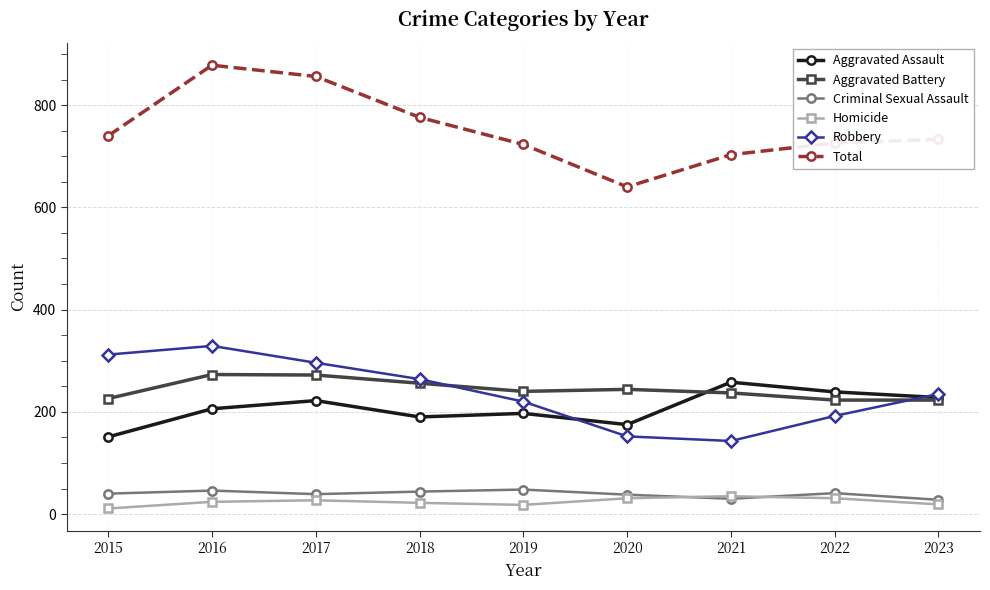

Which series has the widest spread of values?

Total